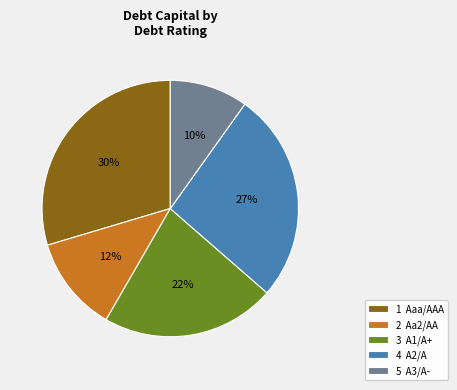

What percentage is the 4 A2/A slice, to the nearest percent?

27%